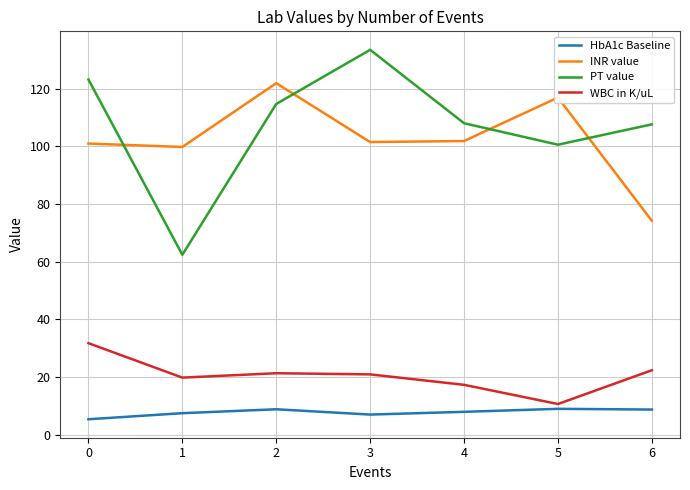

What is the difference between the maximum and second lowest values in the INR value series?

22.1